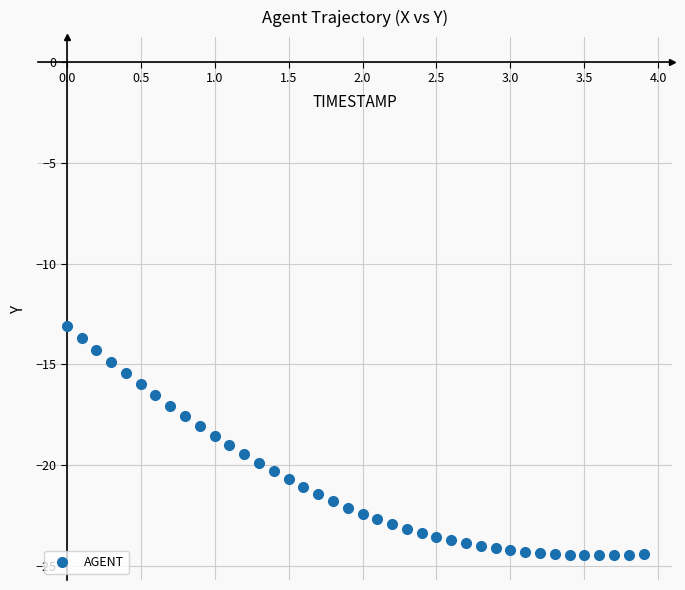

What is the range of Y values (max minus min)?

11.3